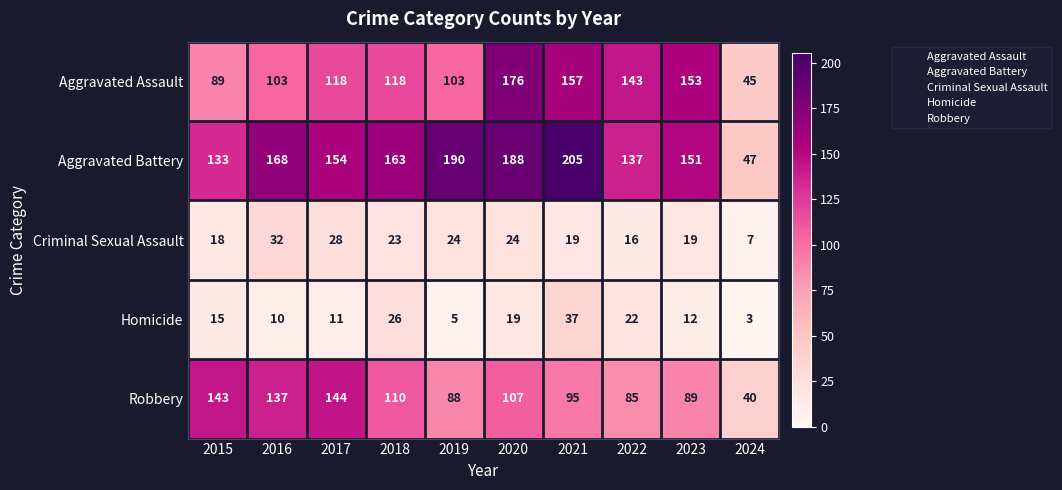

Is it true that Aggravated Battery equals 188 at 2020?

True